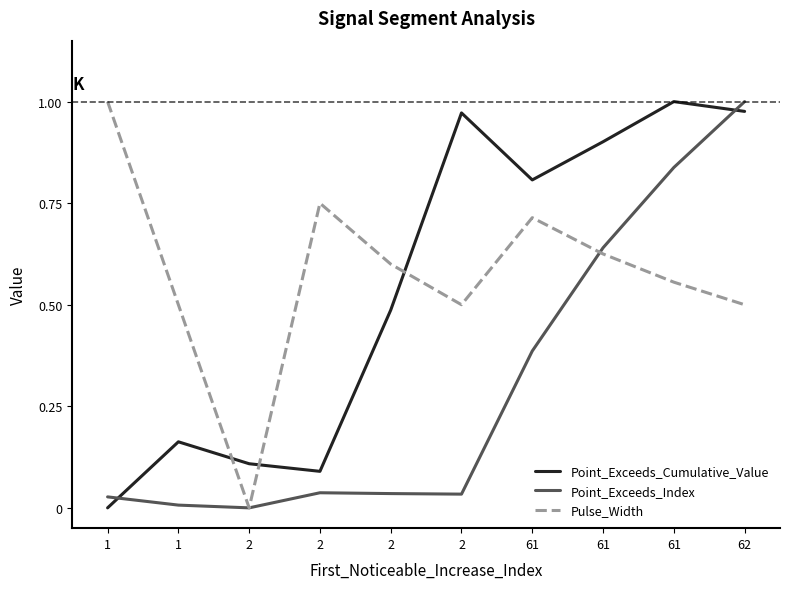

Reading left to right, extract all data points from this chart.

Point_Exceeds_Cumulative_Value: 0.0	0.2	0.1	0.1	0.5	1.0	0.8	0.9	1.0	1.0
Point_Exceeds_Index: 0.0	0.0	0.0	0.0	0.0	0.0	0.4	0.6	0.8	1.0
Pulse_Width: 1.0	0.5	0.0	0.8	0.6	0.5	0.7	0.6	0.6	0.5